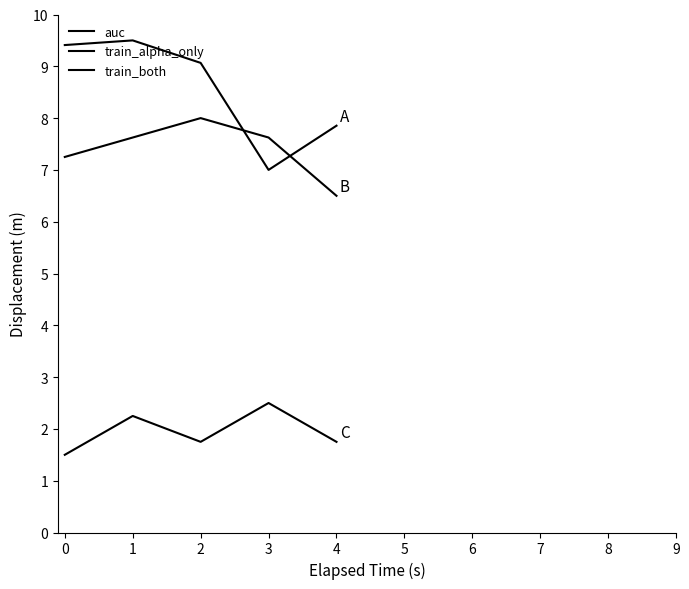

Is this an area chart (filled region under the line)?

No